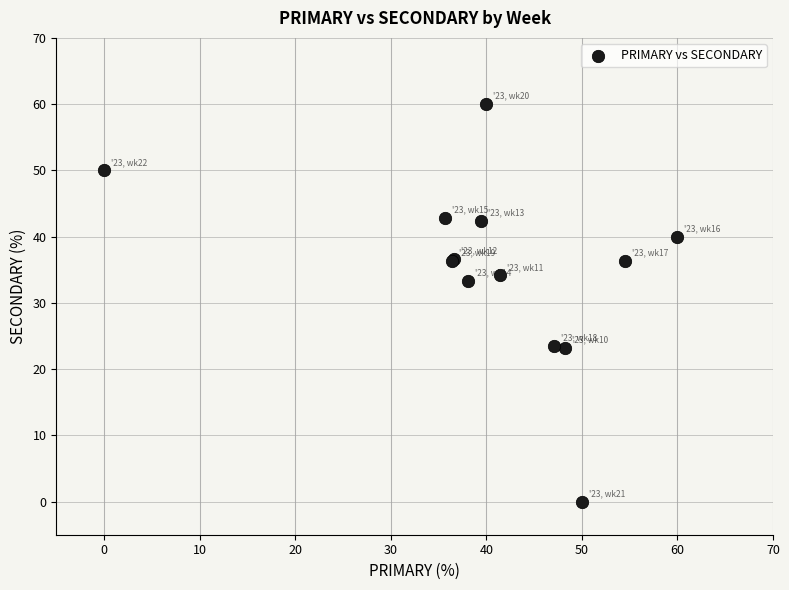

What Y value in the scatter plot is closest to 30?

33.3